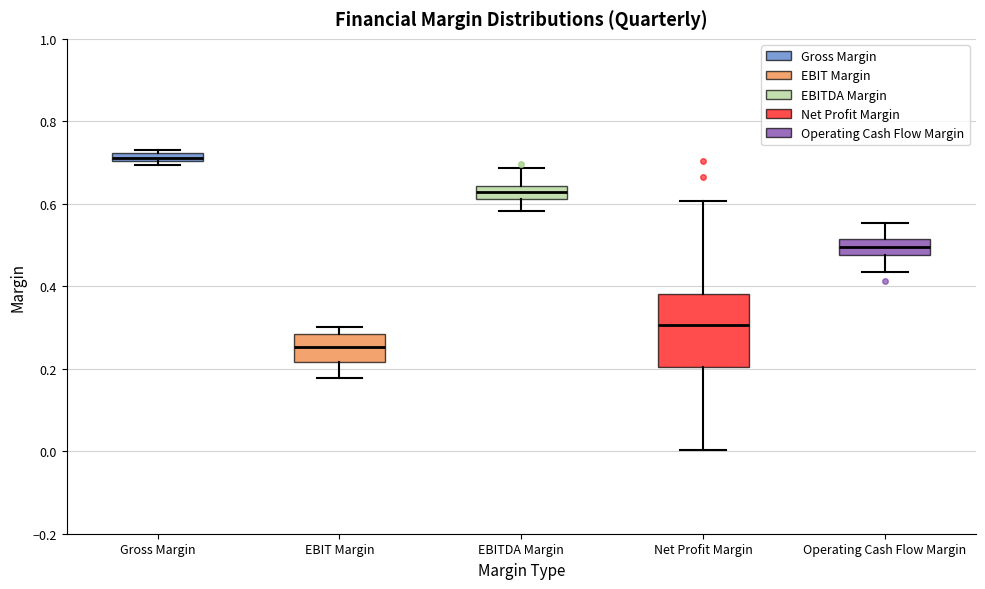

Which box has the highest median line?

Gross Margin